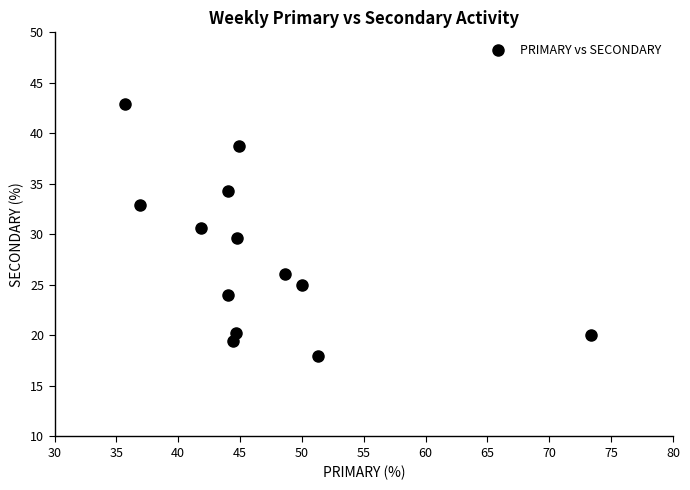

List the coordinates of all points as (X, Y) pairs, reading left to right.

(35.7, 42.9)  (36.9, 32.9)  (41.8, 30.6)  (44.0, 24.0)  (44.1, 34.3)  (44.4, 19.4)  (44.7, 20.2)  (44.7, 29.6)  (44.9, 38.8)  (48.6, 26.1)  (50.0, 25.0)  (51.3, 17.9)  (73.3, 20.0)